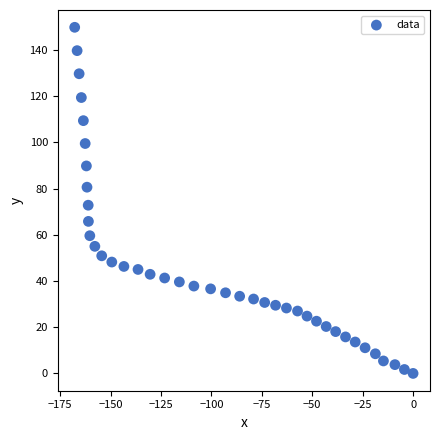

What is the range of X values (max minus min)?

167.8